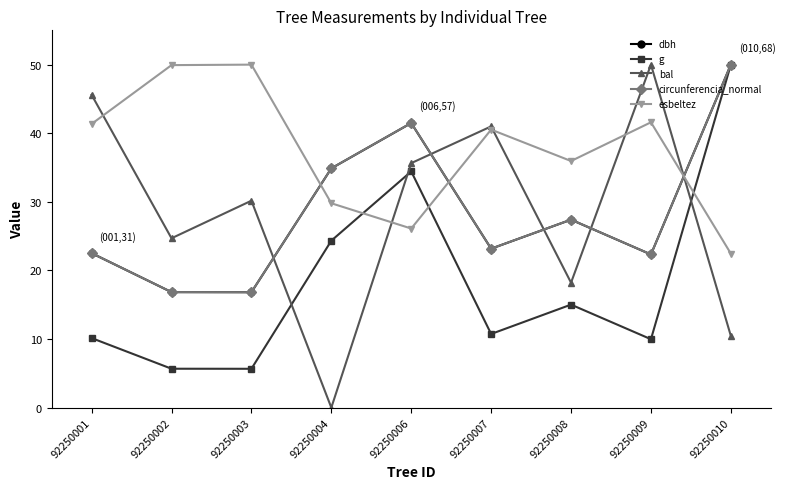

Where does the circunferencia_normal series first go above 23?

92250004